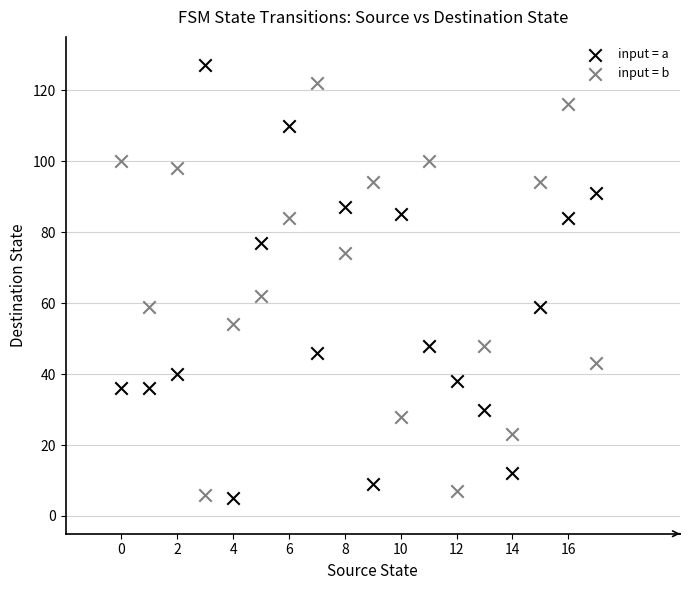

Across all data points, what is the range of Y values (max minus min)?

122